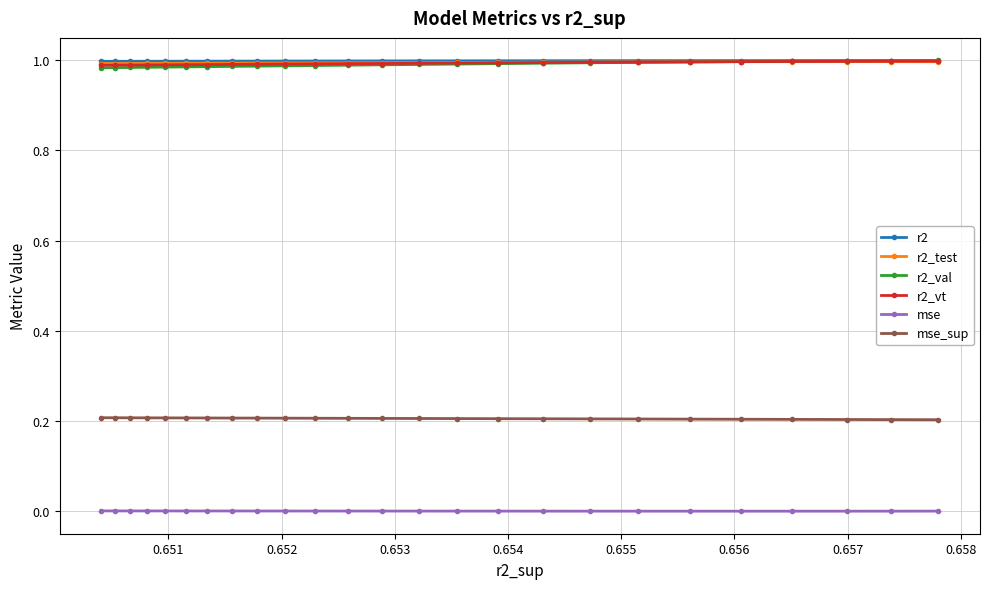

True or false: r2 and r2_test intersect in this chart.

False